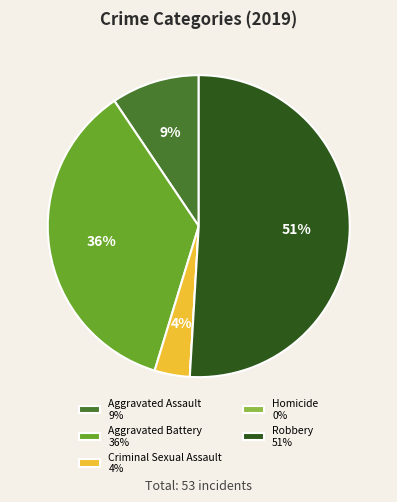

To the nearest percent, what is the difference between the Aggravated Battery 36% and Robbery 51% slice percentages?

15%